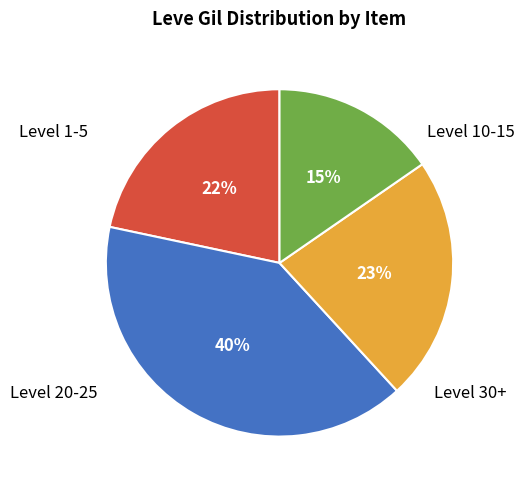

How many segments does this pie chart have?

4